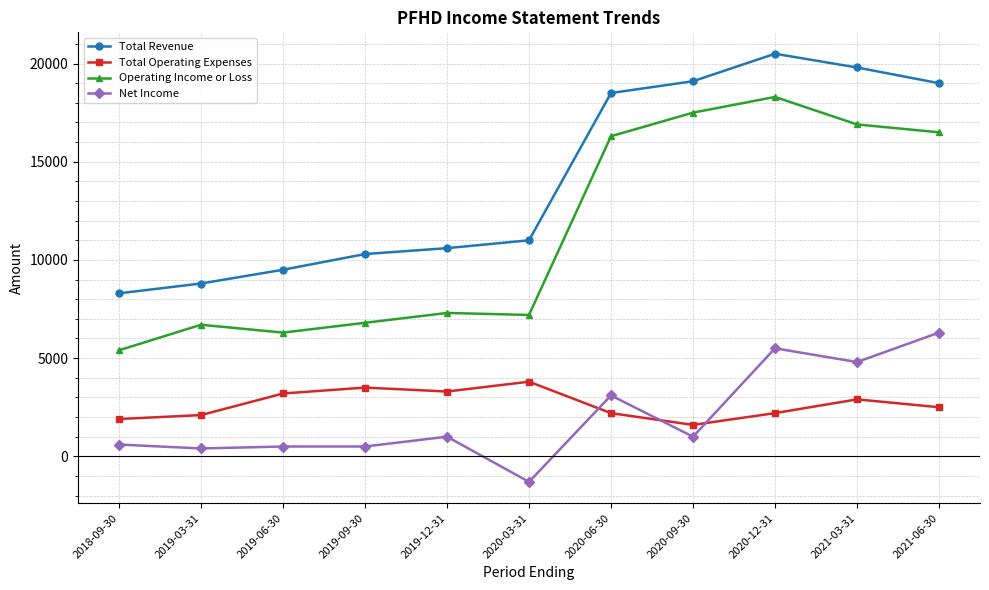

True or false: Total Revenue and Operating Income or Loss cross at least once.

False